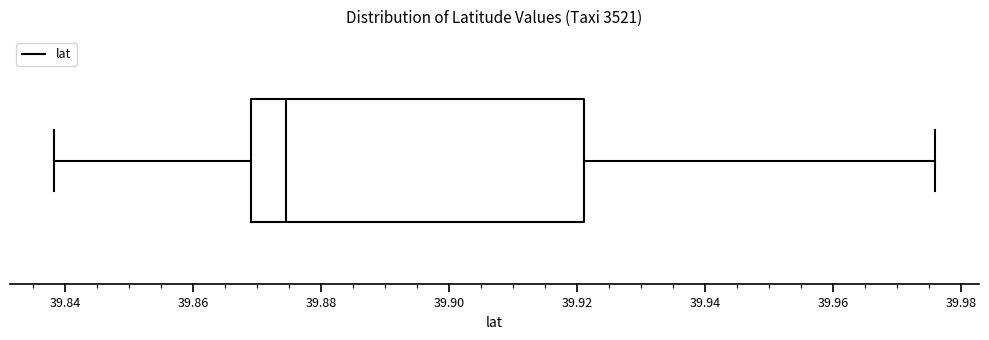

Read this box plot against the x-axis: the position of the median line, the range covered by the box, and the ends of both whiskers. The values are not printed on the chart, so give them approximately, as read against the axis.

median 39.874, box 39.870 to 39.922, whiskers 39.838 to 39.976